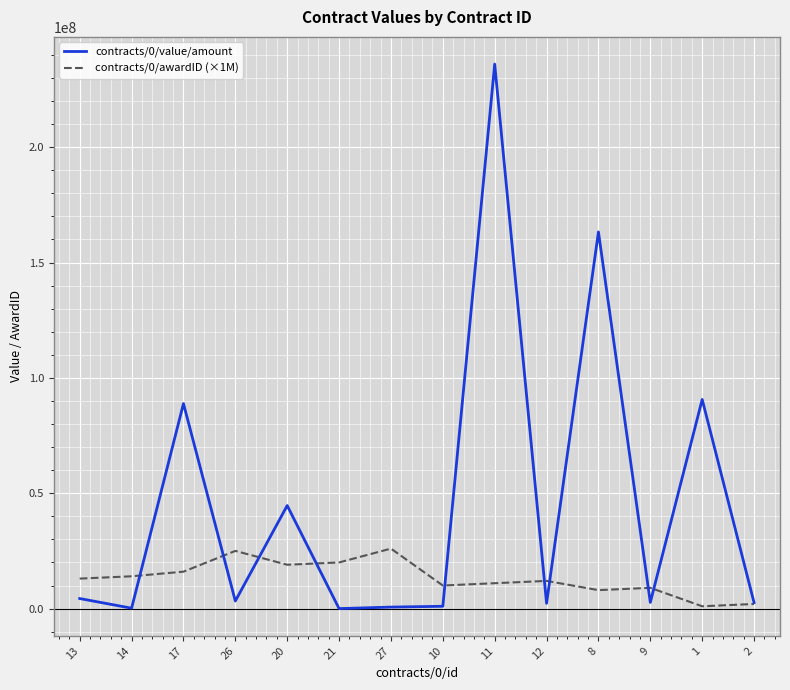

What is the difference between the highest and lowest values at 13?

8641259.4